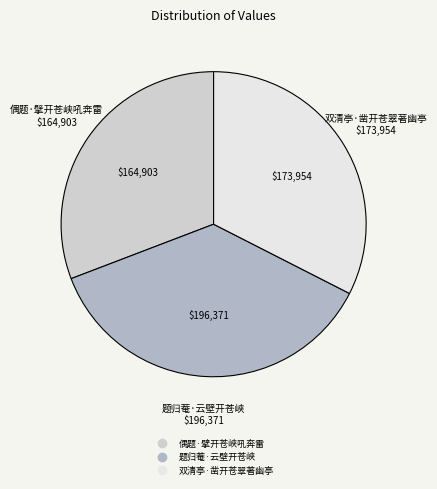

Rank the categories by value from highest to lowest.

题归菴·云壁开苍峡, 双清亭·凿开苍翠著幽亭, 偶题·擘开苍峡吼奔雷